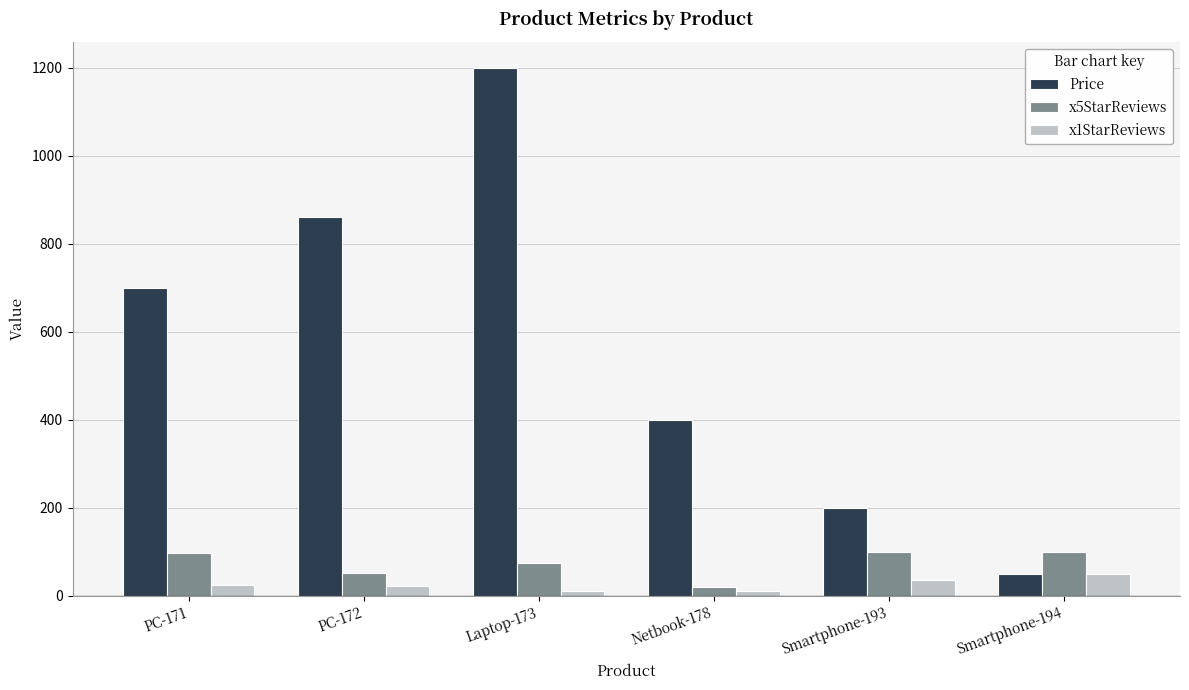

What is the minimum value shown in the chart?

10.0